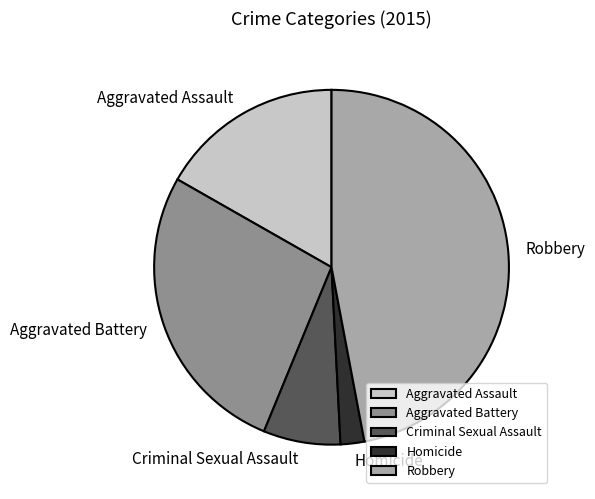

Which has a higher value, Criminal Sexual Assault or Homicide?

Criminal Sexual Assault